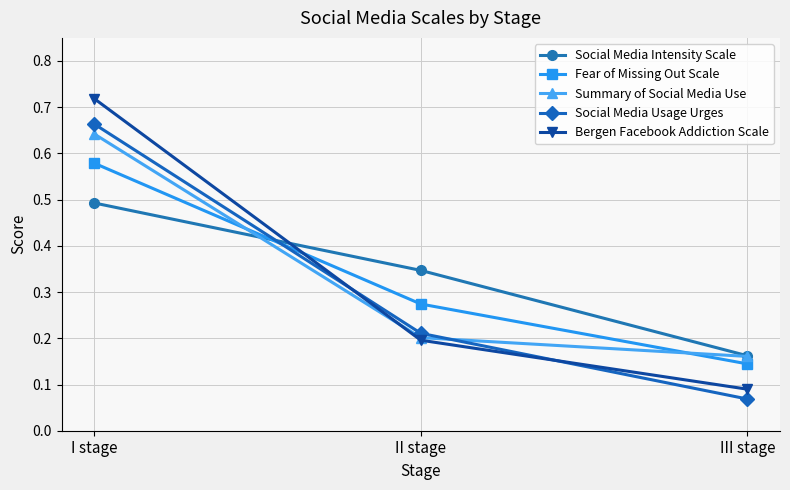

Rank the categories by Summary of Social Media Use value from lowest to highest.

III stage, II stage, I stage